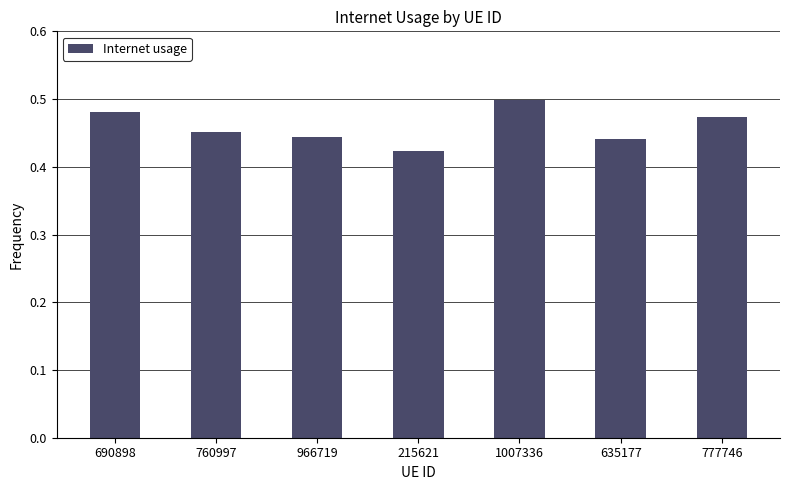

True or false: the data shows 0.5 at 1007336.

True